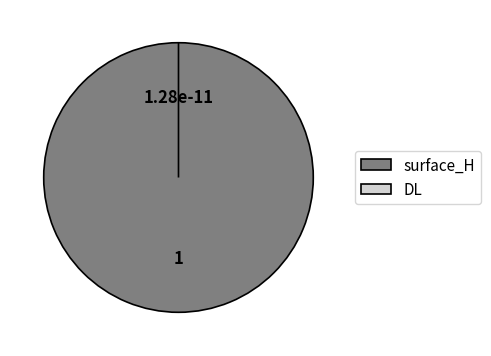

To the nearest percent, what is the difference between the surface_H and DL slice percentages?

100%